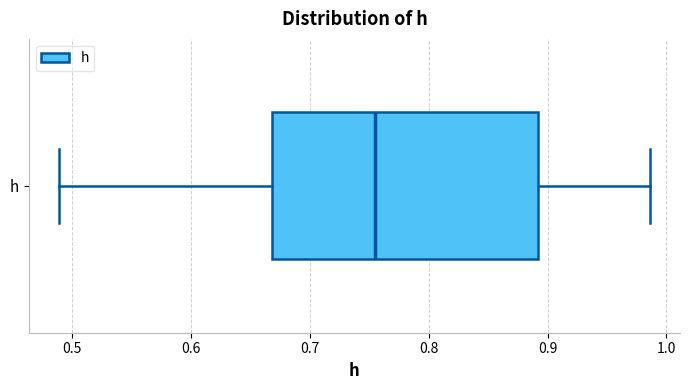

Where is the right edge of the box for h on the x-axis? The values are not printed on the chart, so give them approximately, as read against the axis.

0.89